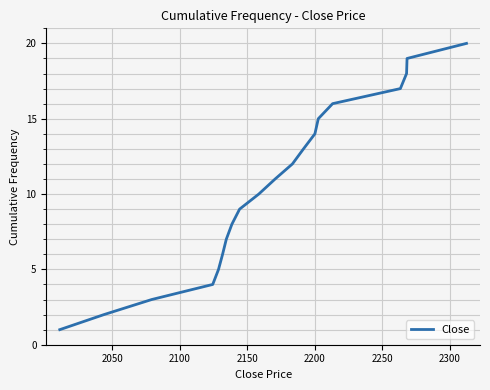

What is the maximum value shown in the chart?

20